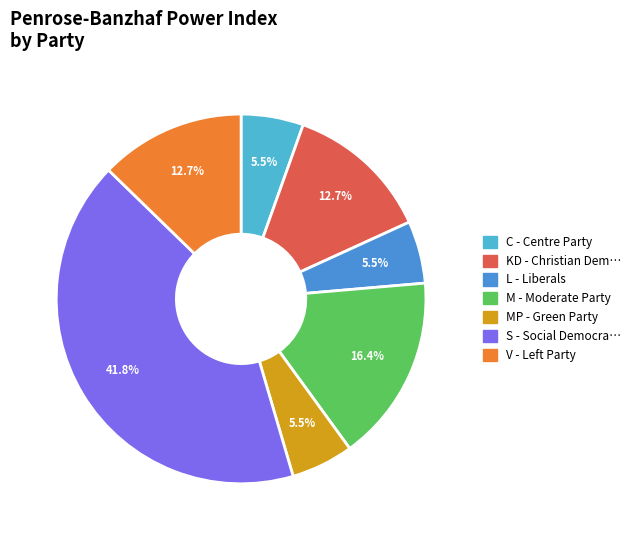

Is there a majority slice in this chart?

No